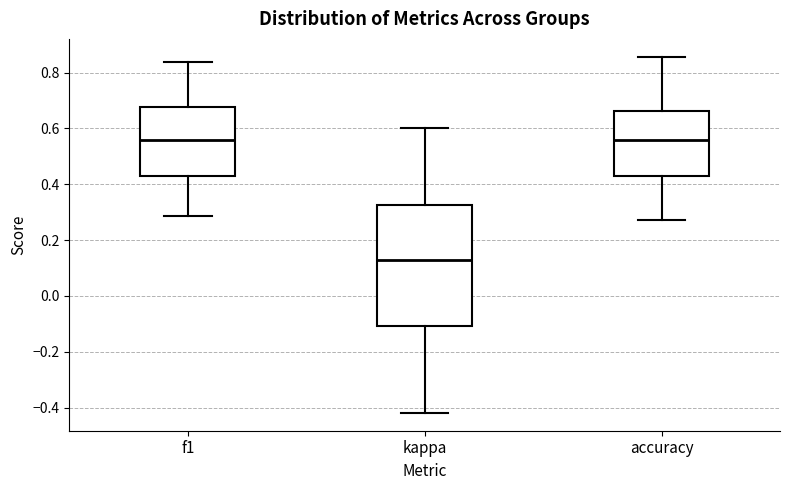

Reading left to right, read every box against the y-axis: the position of its median line, the range the box covers, and the ends of its whiskers. The values are not printed on the chart, so give them approximately, as read against the axis.

f1: median 0.56, box 0.42 to 0.68, whiskers 0.28 to 0.84
kappa: median 0.12, box -0.10 to 0.32, whiskers -0.42 to 0.60
accuracy: median 0.56, box 0.42 to 0.66, whiskers 0.28 to 0.86